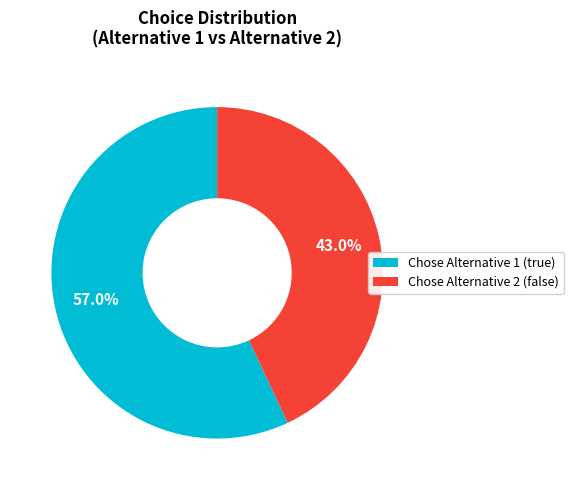

Is the sum of Chose Alternative 2 (false) and Chose Alternative 1 (true) greater than half?

Yes